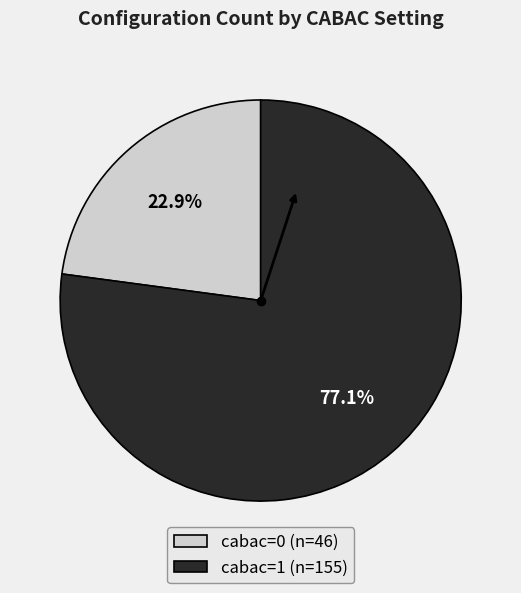

To the nearest percent, what portion does cabac=0 represent?

23%